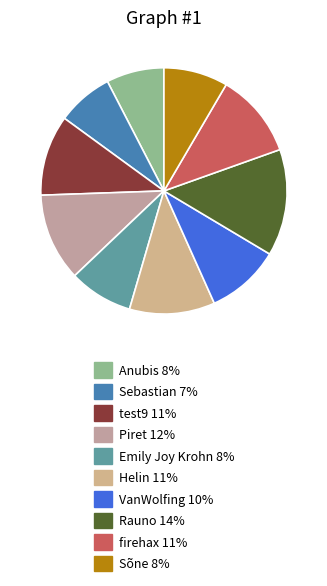

To the nearest percent, what portion does Sebastian represent?

7%